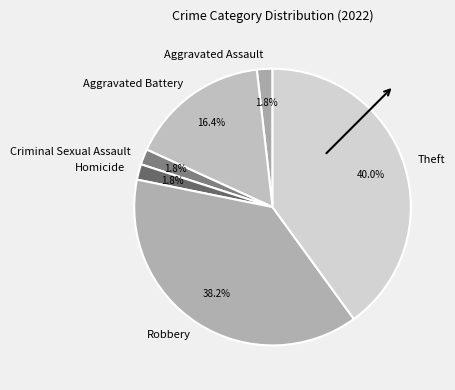

Which slice is the largest?

Theft